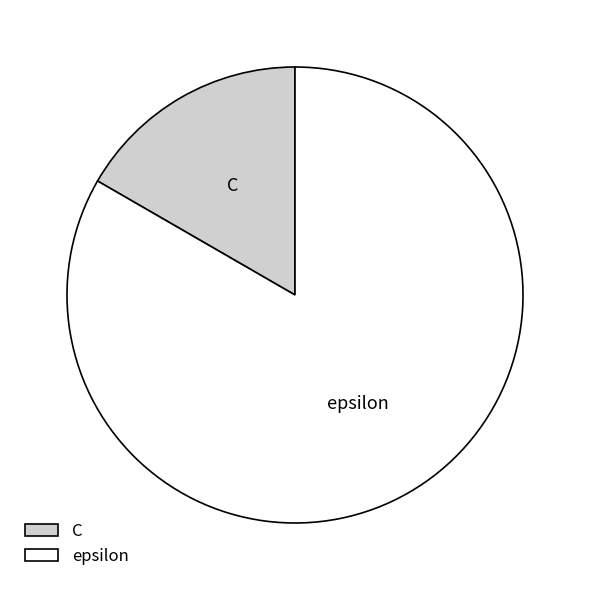

Count the number of slices in the pie.

2